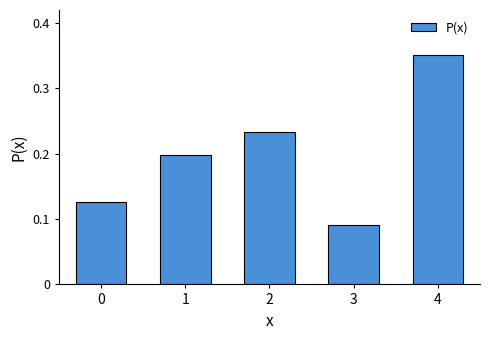

What is the sum of all values?

1.0